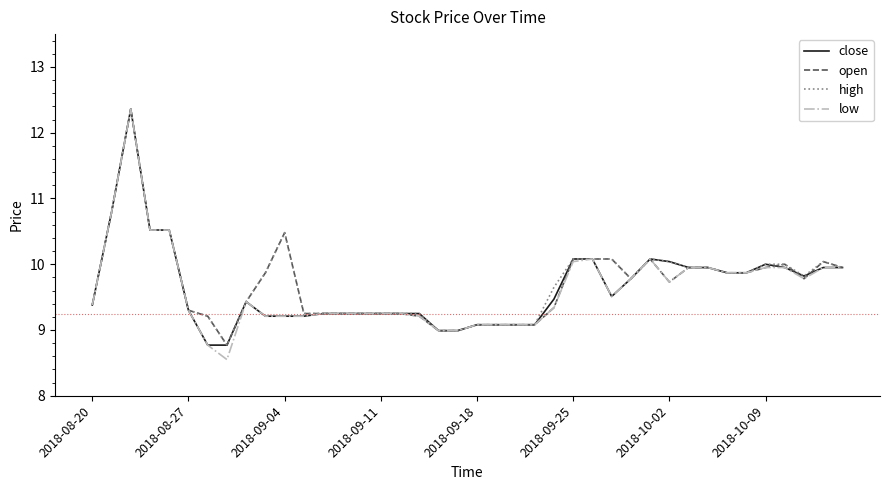

How many lines are shown in the chart?

4